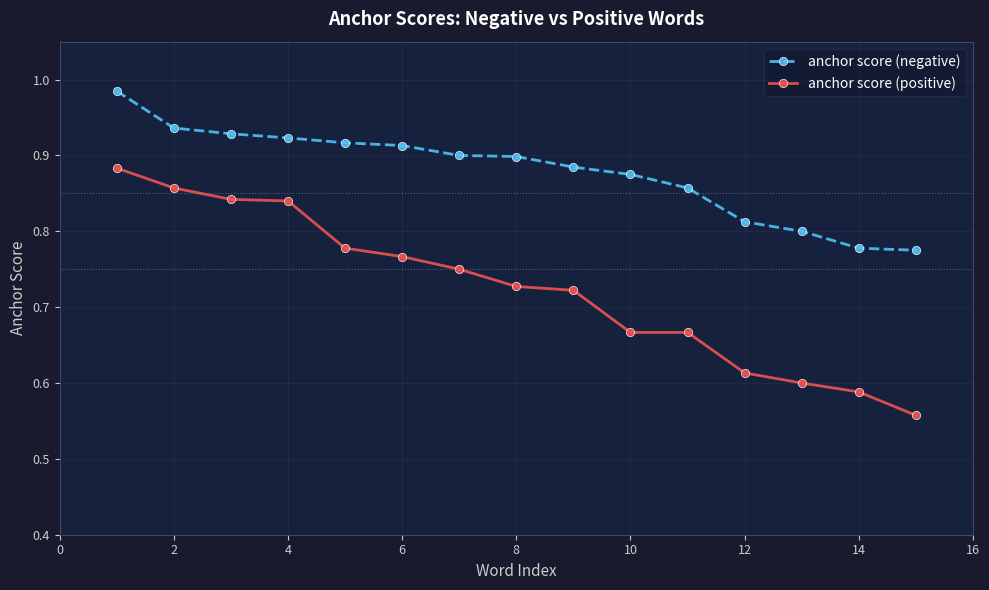

What is the difference between the maximum and minimum values in the anchor score (positive) series?

0.3